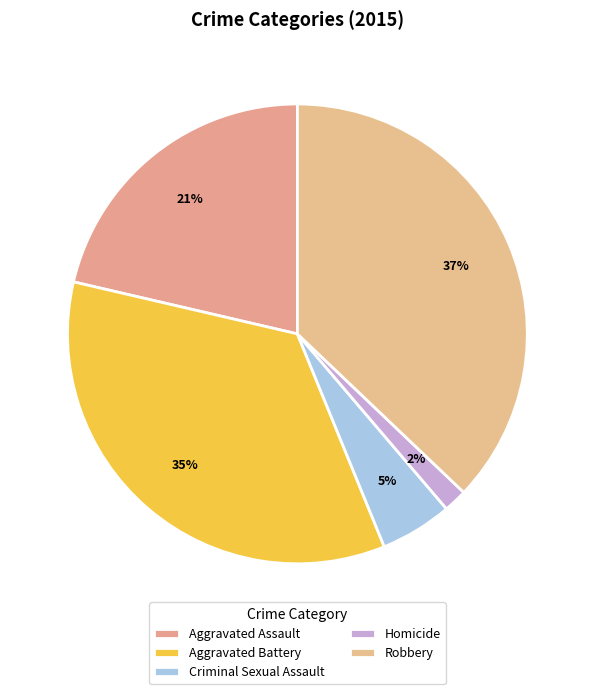

Is there a majority slice in this chart?

No